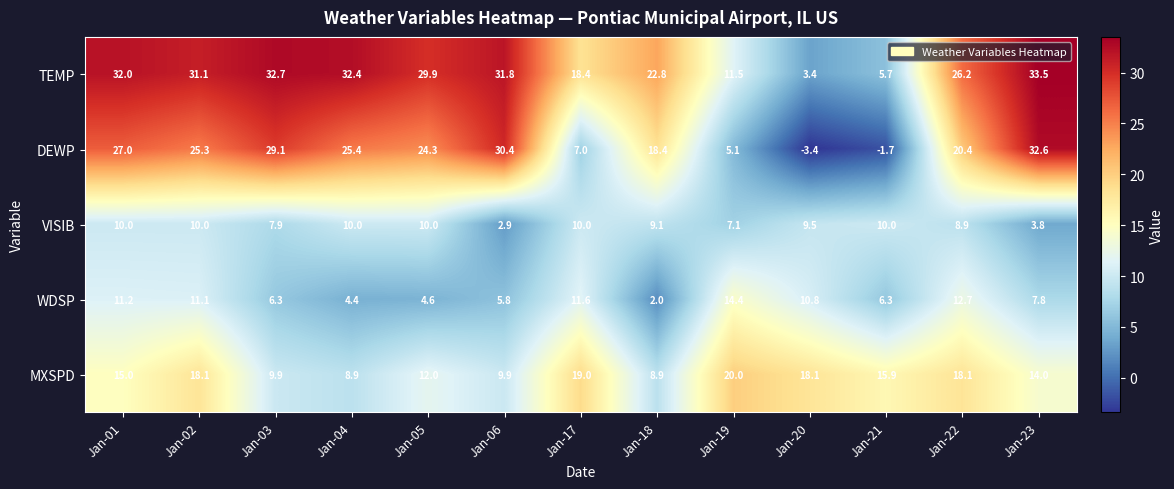

How many categories are shown in the chart?

13